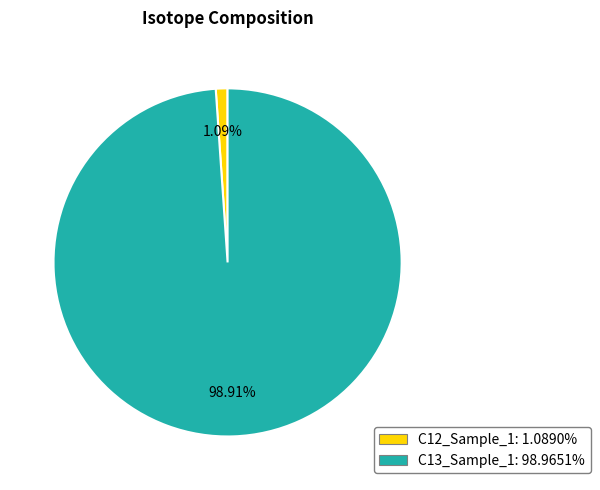

Which category accounts for the majority?

C13_Sample_1